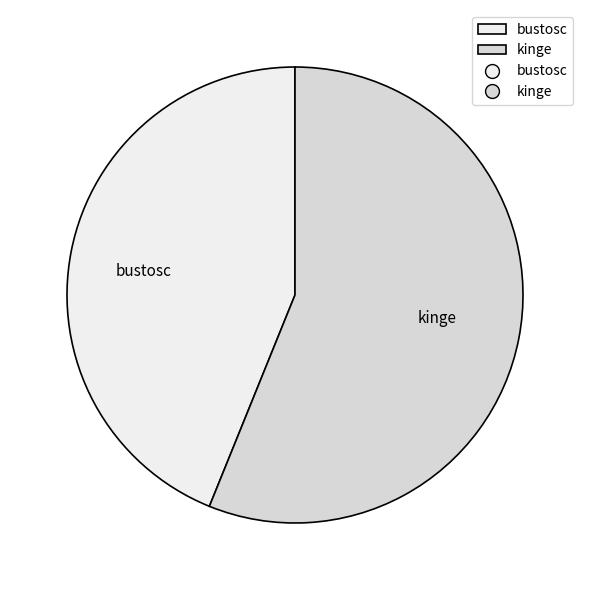

What is the ratio of the value at bustosc to the value at kinge?

0.8